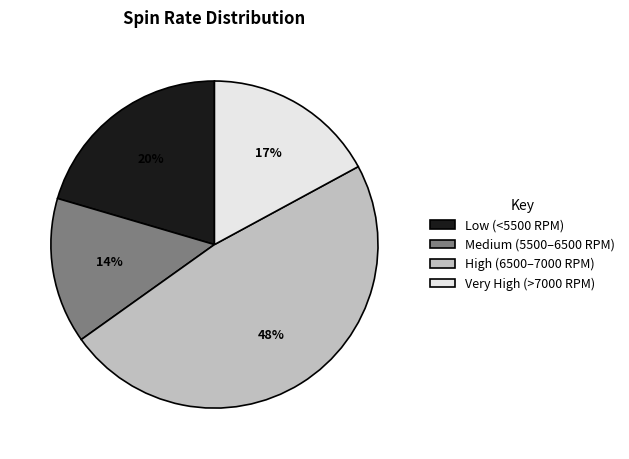

Is there any slice that represents more than half of the pie?

No